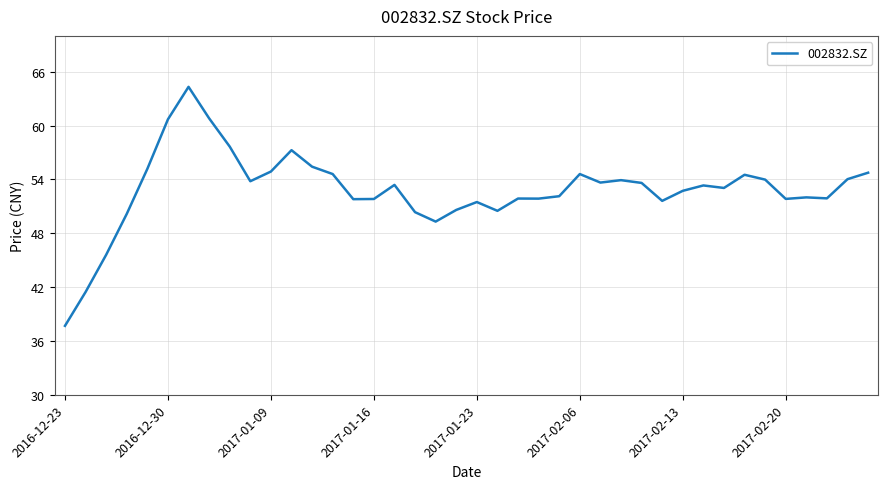

What is the maximum value shown in the chart?

64.3